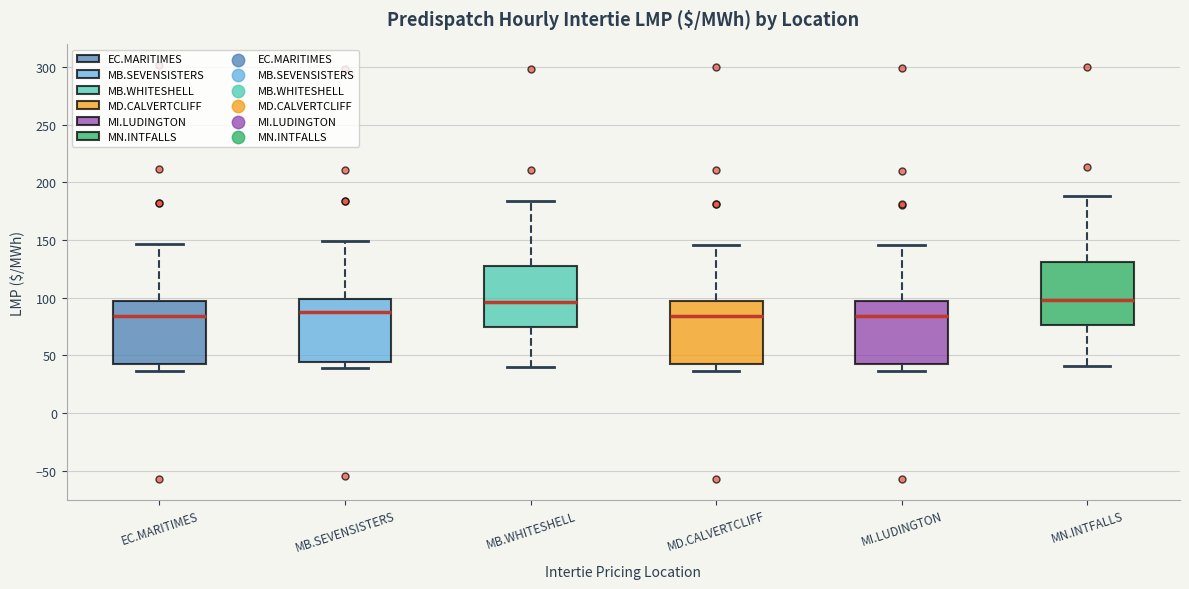

Reading left to right, transcribe this box plot: for each box, give where its median line is, the range the box spans, and where its two whiskers end, as read against the y-axis. The values are not printed on the chart, so give them approximately, as read against the axis.

EC.MARITIMES: median 85, box 40 to 95, whiskers 35 to 145
MB.SEVENSISTERS: median 90, box 45 to 100, whiskers 40 to 150
MB.WHITESHELL: median 95, box 75 to 125, whiskers 40 to 185
MD.CALVERTCLIFF: median 85, box 40 to 95, whiskers 35 to 145
MI.LUDINGTON: median 85, box 40 to 95, whiskers 35 to 145
MN.INTFALLS: median 100, box 75 to 130, whiskers 40 to 190